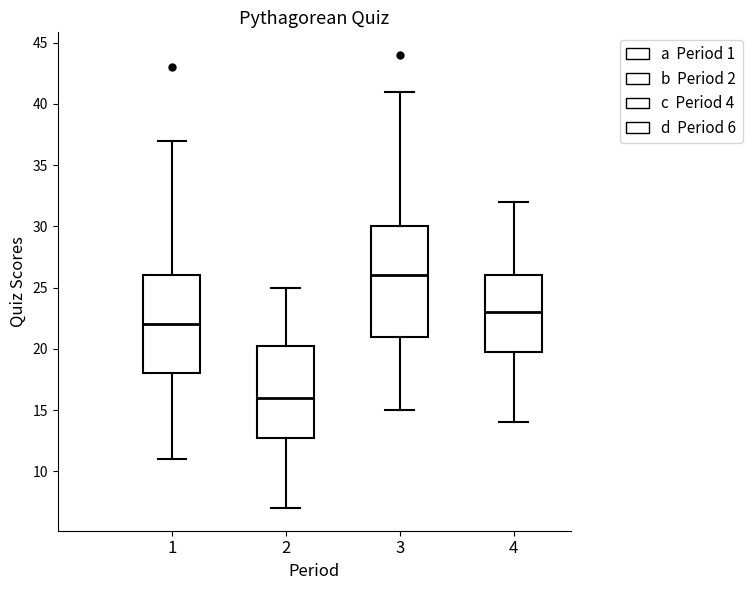

Reading left to right, transcribe this box plot: for each box, give where its median line is, the range the box spans, and where its two whiskers end, as read against the y-axis. The values are not printed on the chart, so give them approximately, as read against the axis.

1: median 22.0, box 18.0 to 26.0, whiskers 11.0 to 37.0
2: median 16.0, box 13.0 to 20.5, whiskers 7.0 to 25.0
3: median 26.0, box 21.0 to 30.0, whiskers 15.0 to 41.0
4: median 23.0, box 20.0 to 26.0, whiskers 14.0 to 32.0